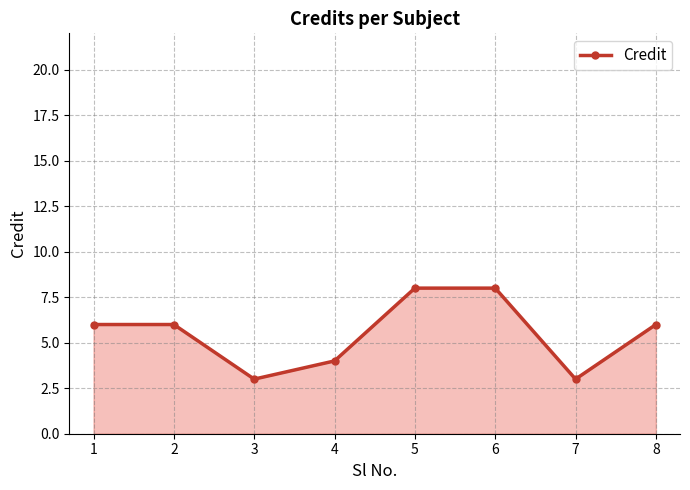

What is the difference between the maximum and minimum values?

5